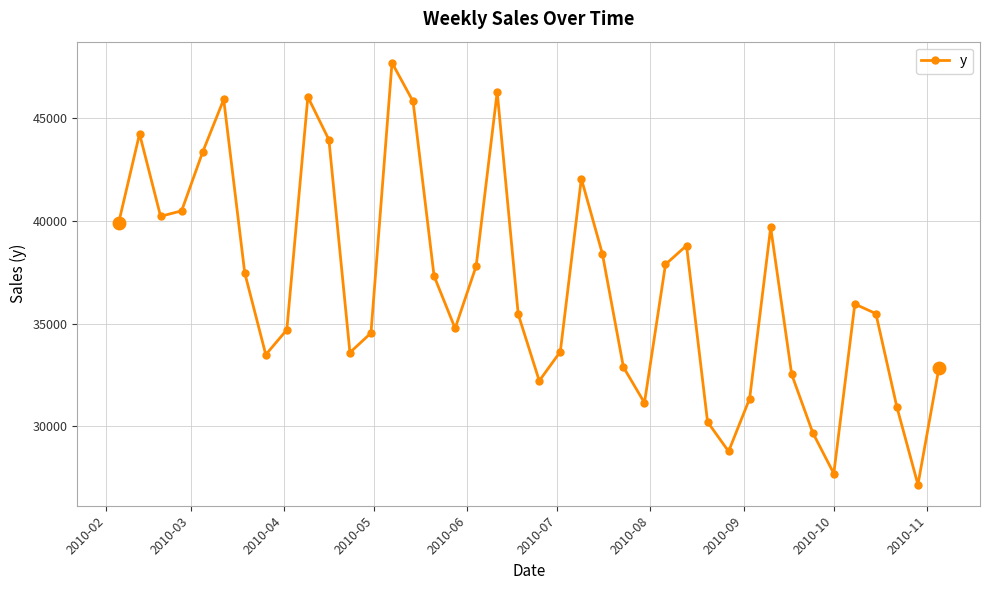

What is the minimum value shown in the chart?

27147.3